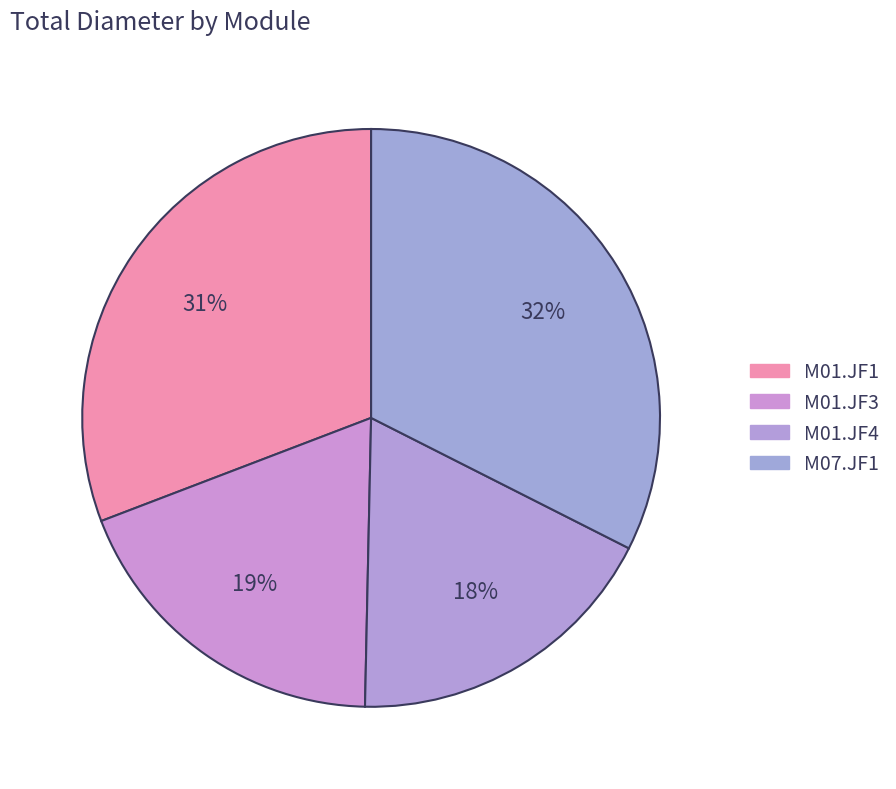

Is there any slice that represents more than half of the pie?

No